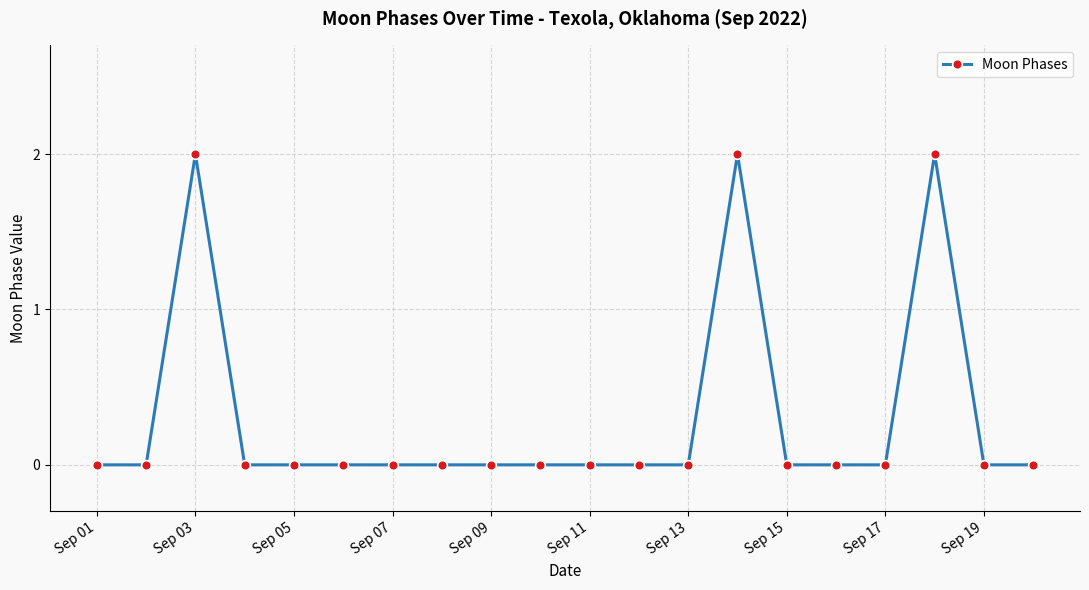

Reading right to left, transcribe all the data shown in this chart.

0	0	2	0	0	0	2	0	0	0	0	0	0	0	0	0	0	2	0	0